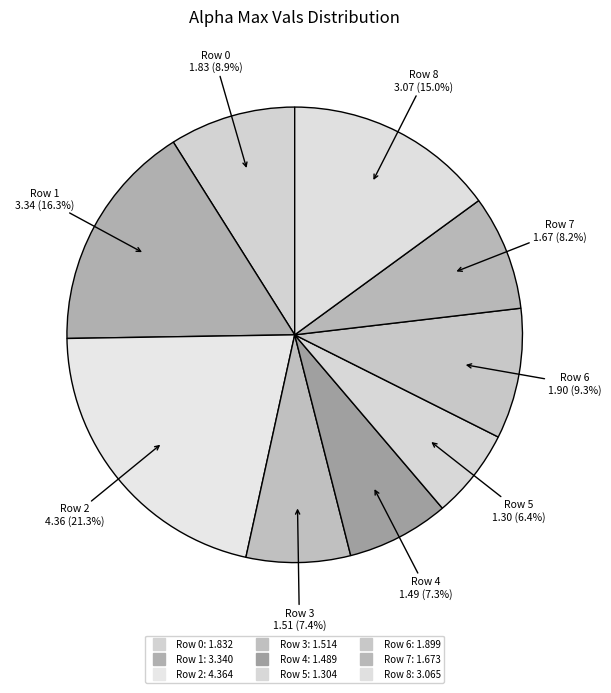

What percentage do Row 0 and Row 8 together represent?

23.9%